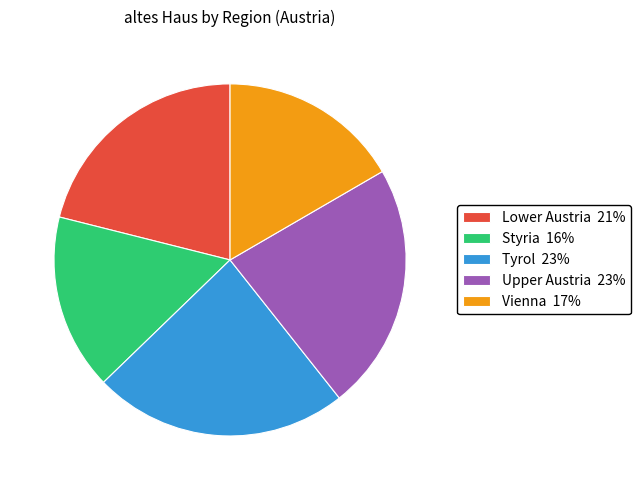

Between Upper Austria 23% and Vienna 17%, which is larger?

Upper Austria 23%